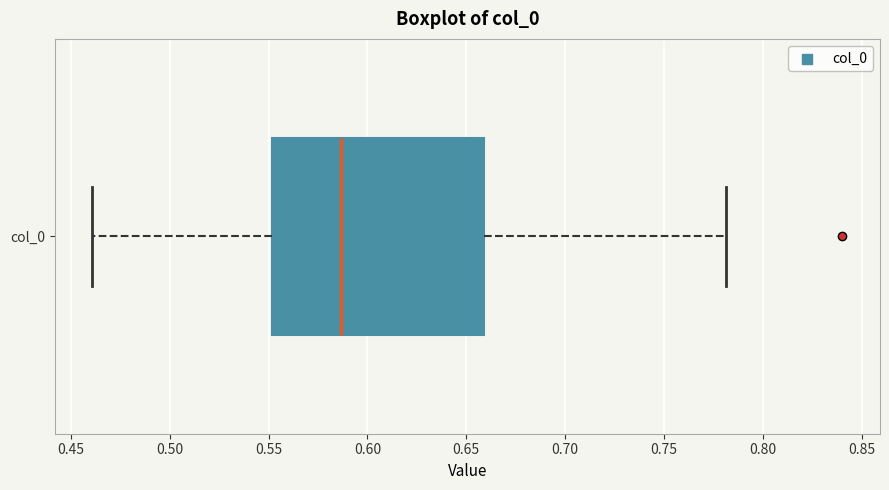

Where does the right whisker of the box for col_0 end on the x-axis? The values are not printed on the chart, so give them approximately, as read against the axis.

0.780